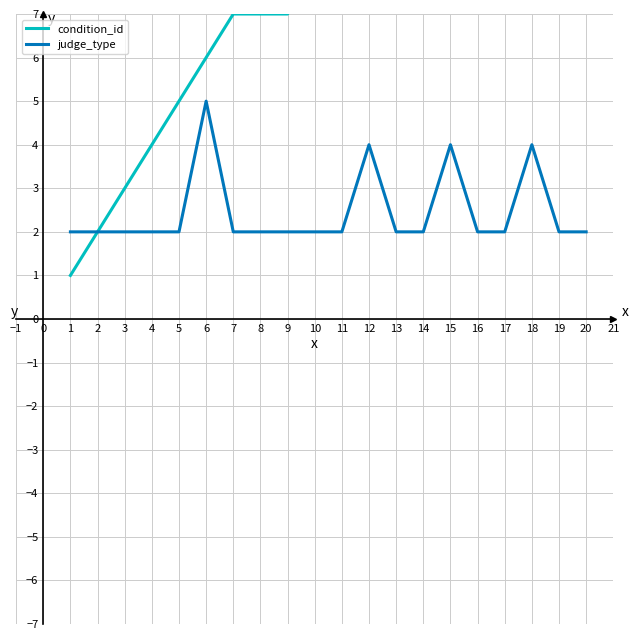

Is this an area chart (filled region under the line)?

No